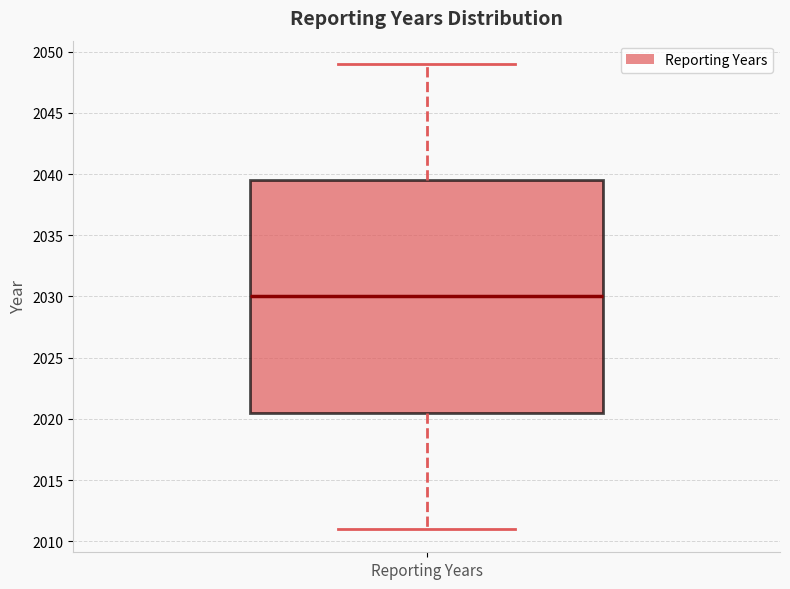

Transcribe this box plot: give where the median line is, the range the box spans, and where the two whiskers end, as read against the y-axis. The values are not printed on the chart, so give them approximately, as read against the axis.

median 2030.0, box 2020.5 to 2039.5, whiskers 2011.0 to 2049.0